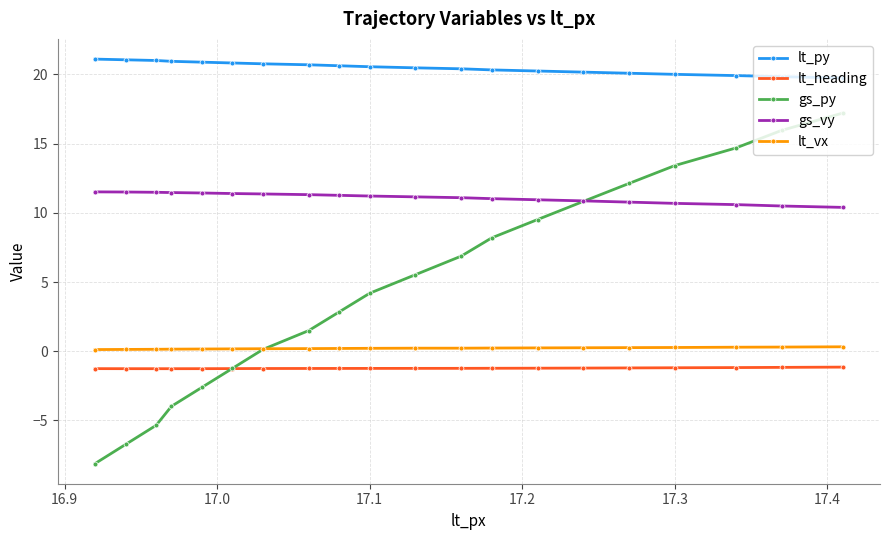

What is the maximum value shown in the chart?

21.1